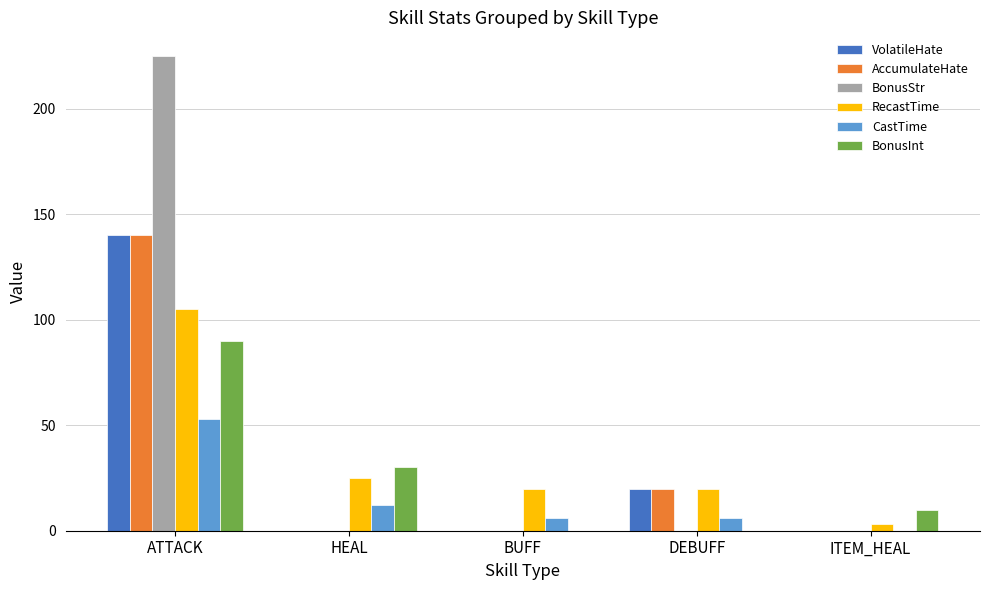

Is it true that CastTime equals 6 at DEBUFF?

True